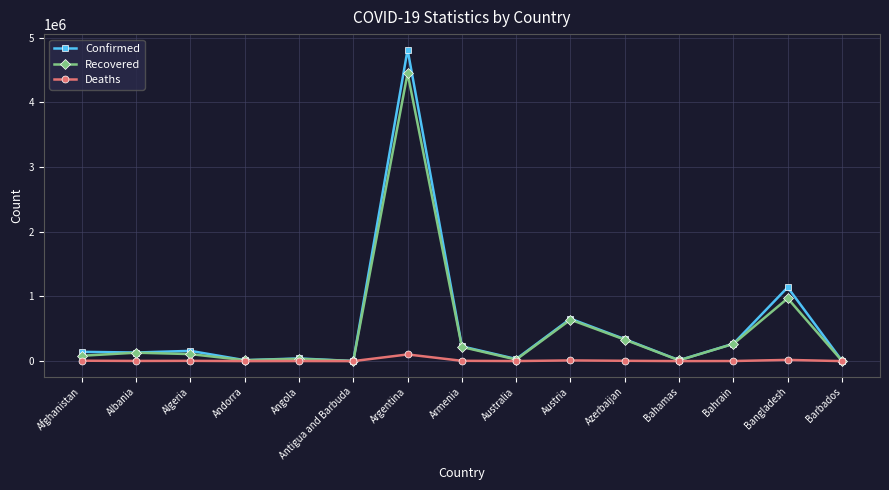

True or false: Deaths has more than 0 points higher than both neighbors.

True